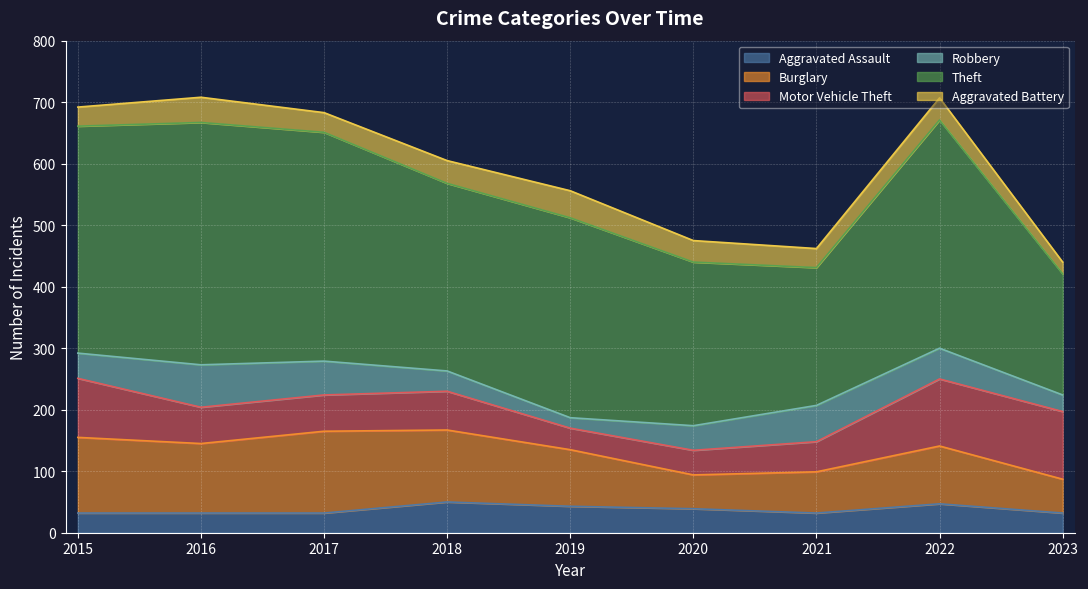

Which series changed the most between 2018 and 2019?

Motor Vehicle Theft